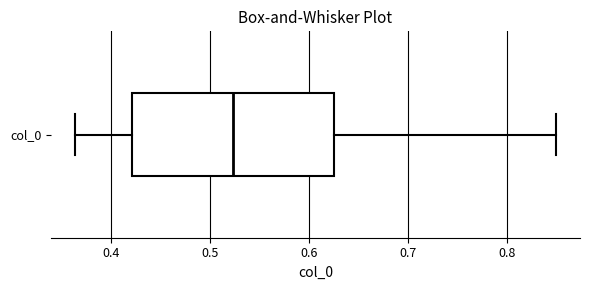

Read this box plot against the x-axis: the position of the median line, the range covered by the box, and the ends of both whiskers. The values are not printed on the chart, so give them approximately, as read against the axis.

median 0.52, box 0.42 to 0.63, whiskers 0.36 to 0.85